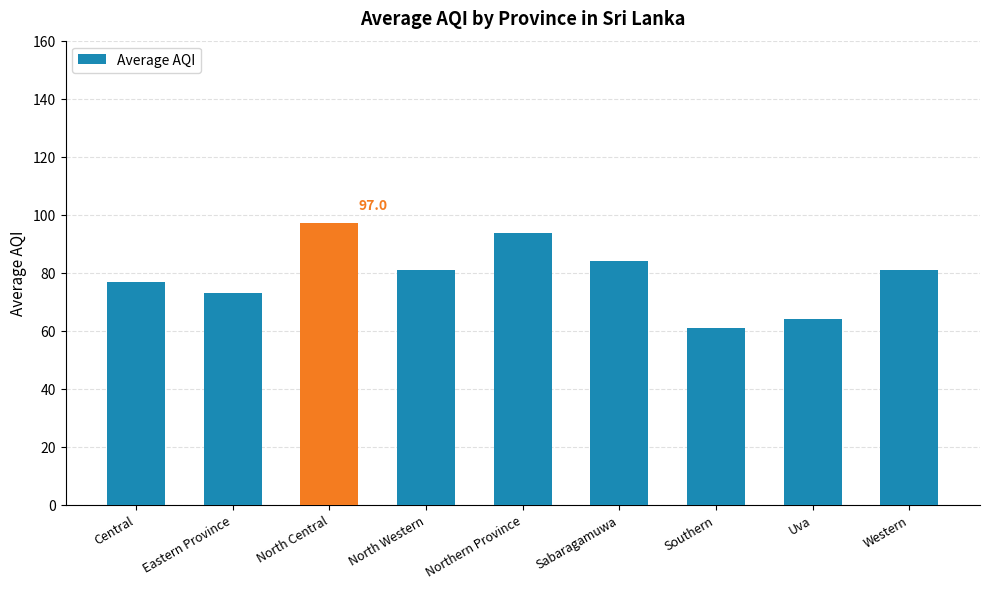

Which has a higher value, Uva or Northern Province?

Northern Province